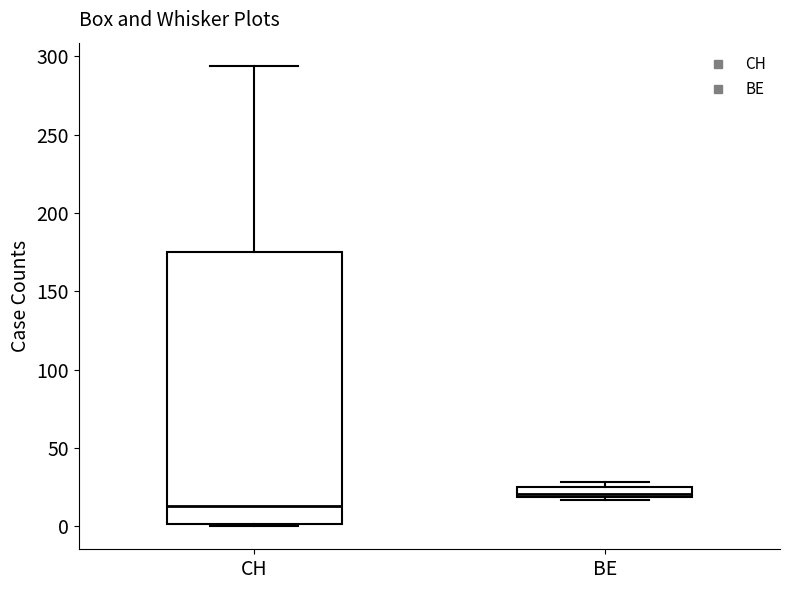

Where does the median line of the box for CH sit on the y-axis? The values are not printed on the chart, so give them approximately, as read against the axis.

15